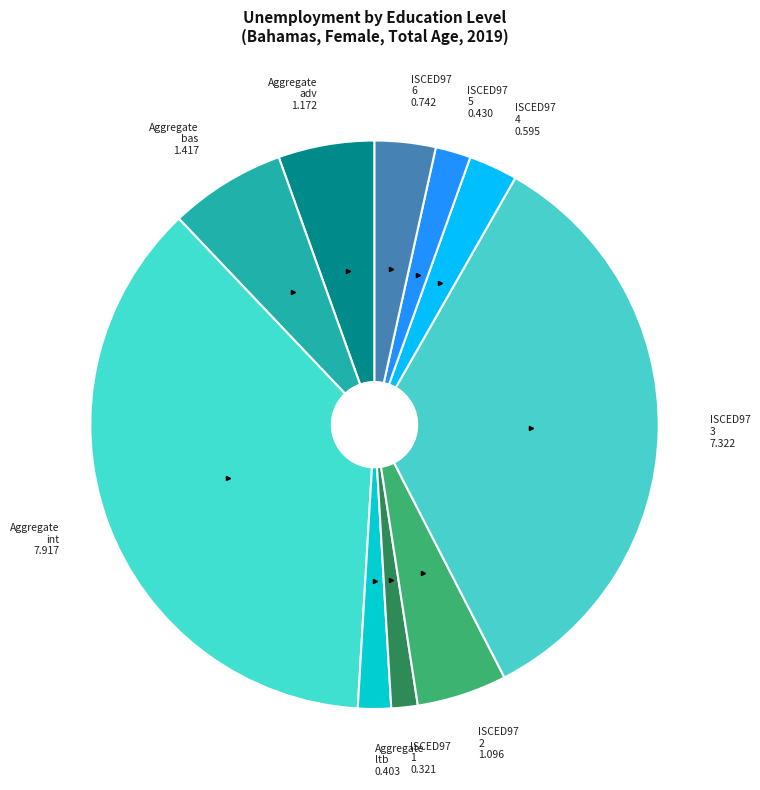

Is there a majority slice in this chart?

No